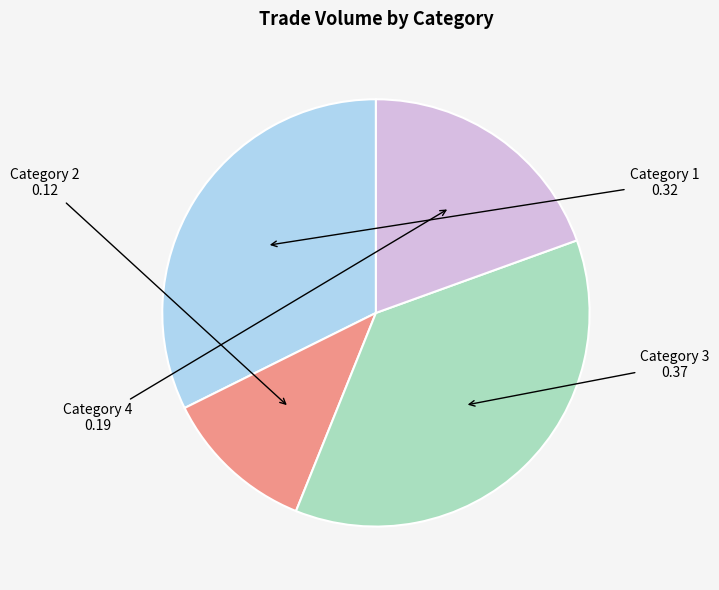

Is the sum of Category 2 and Category 1 greater than half?

No